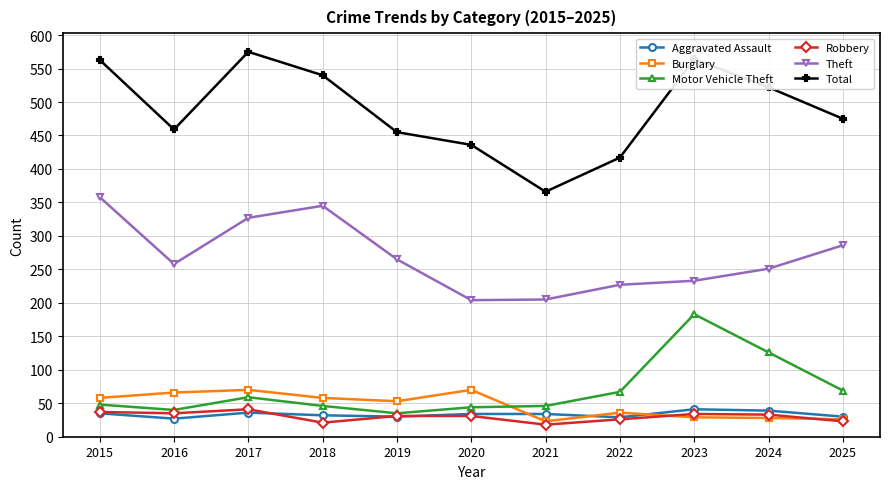

Rank the series at 2024 from highest to lowest value.

Total, Theft, Motor Vehicle Theft, Aggravated Assault, Robbery, Burglary